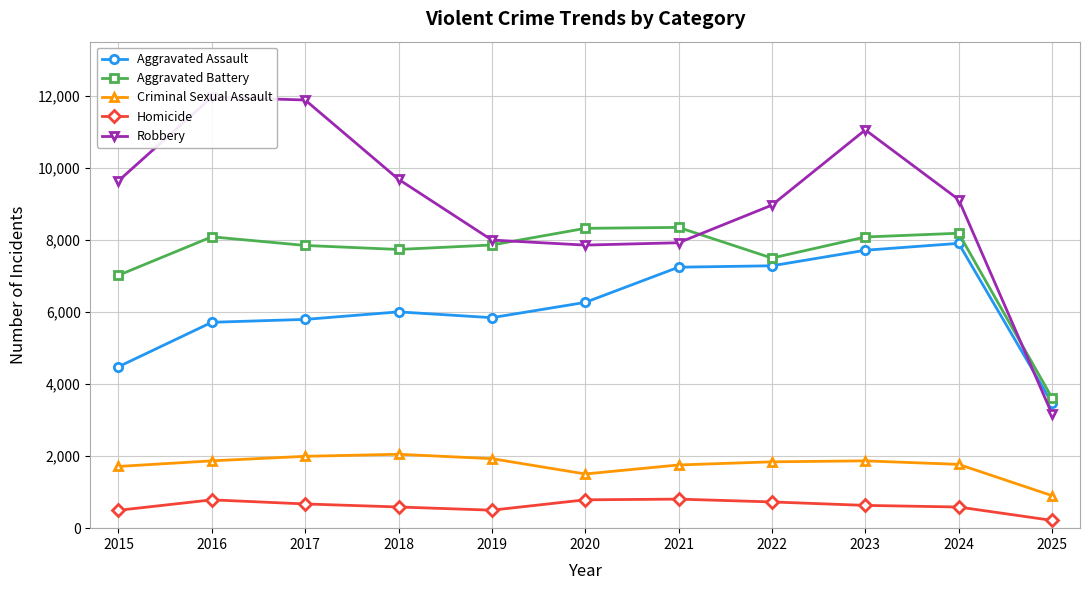

Rank the series by their maximum value, from highest to lowest.

Robbery, Aggravated Battery, Aggravated Assault, Criminal Sexual Assault, Homicide